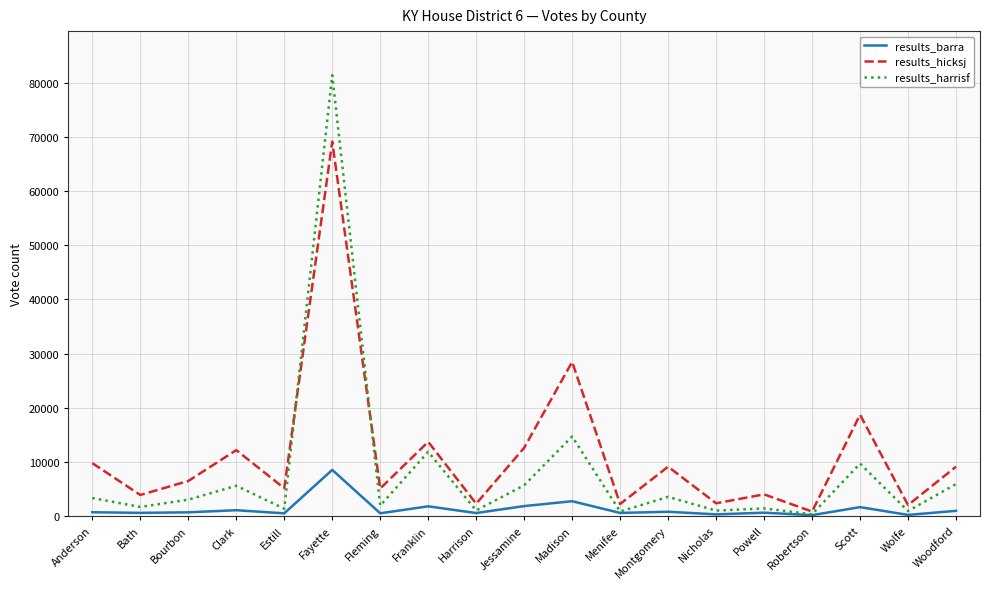

Rank the series by their maximum value, from lowest to highest.

results_barra, results_hicksj, results_harrisf